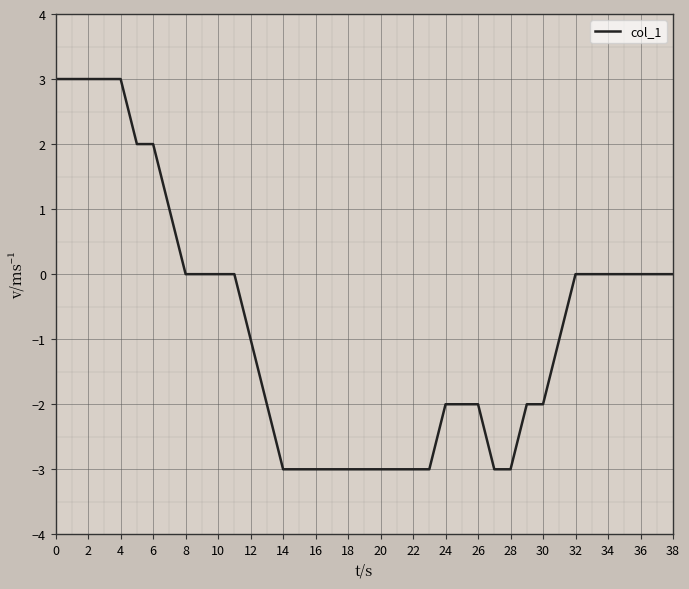

What is the smallest value displayed?

-3